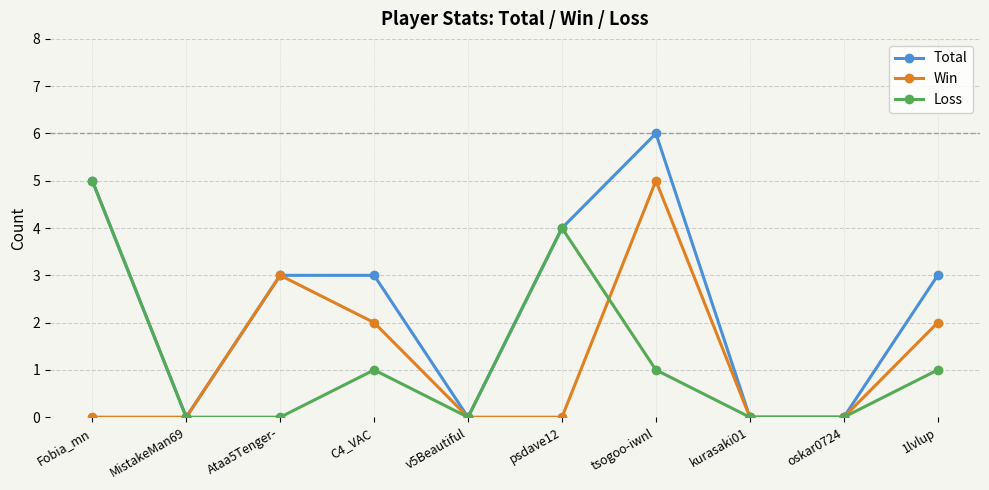

Which category has the highest value in the Loss series?

Fobia_mn